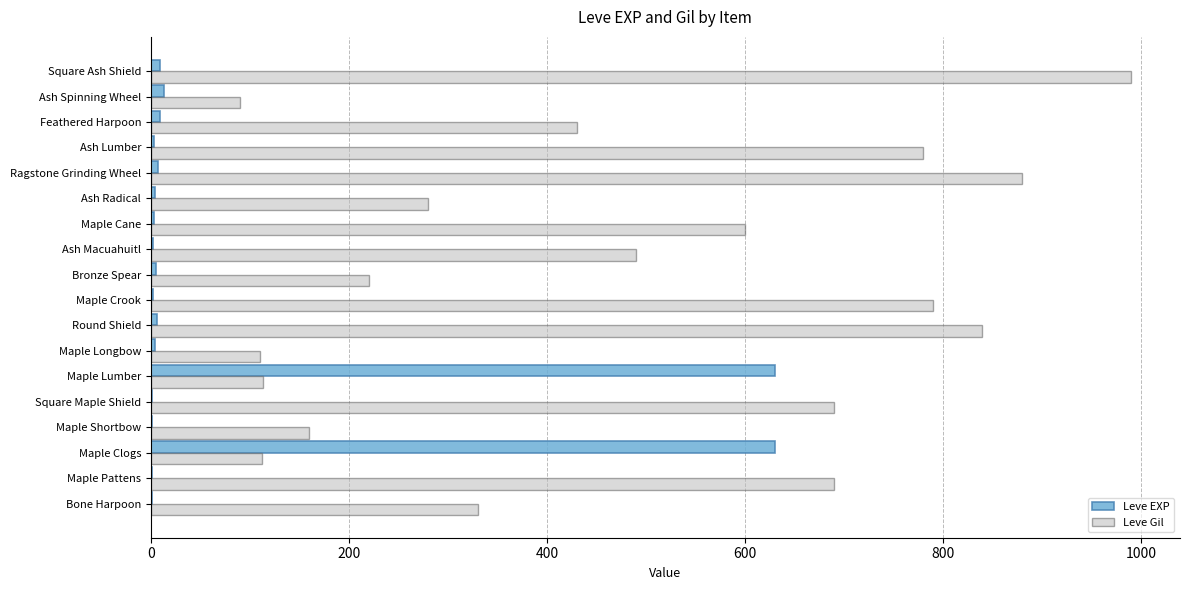

At which label is Leve Gil closest to 540?

Ash Macuahuitl